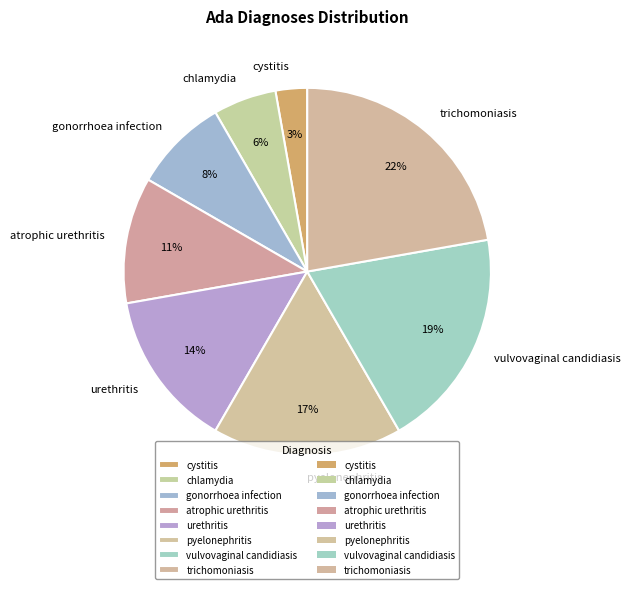

How many segments does this pie chart have?

8